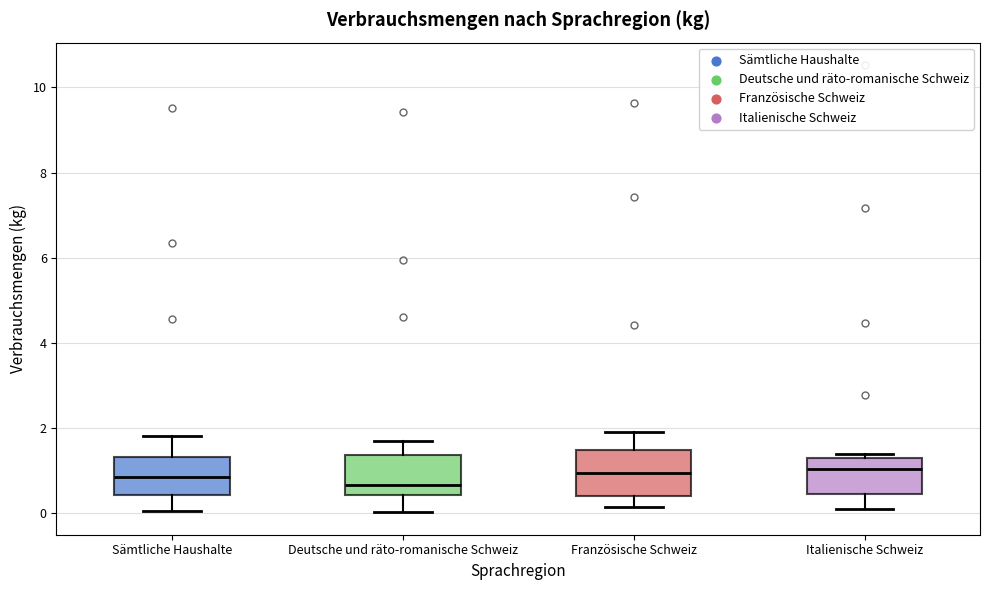

Where does the lower whisker of the box for Deutsche und räto-romanische Schweiz end on the y-axis? The values are not printed on the chart, so give them approximately, as read against the axis.

0.0